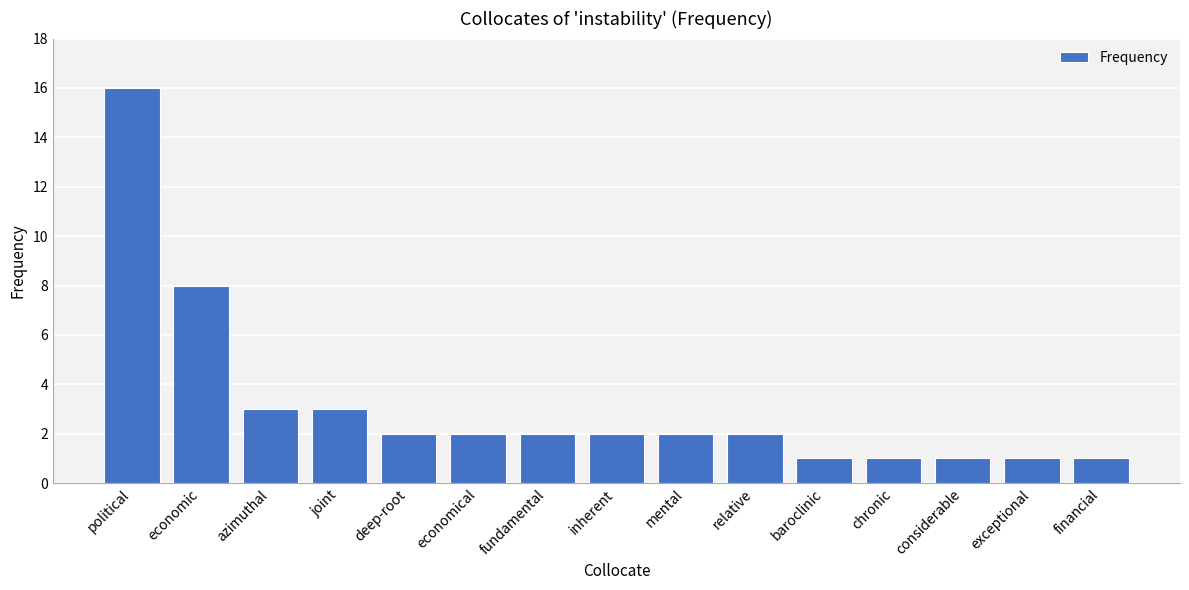

Is it true that the value at fundamental is 0?

False